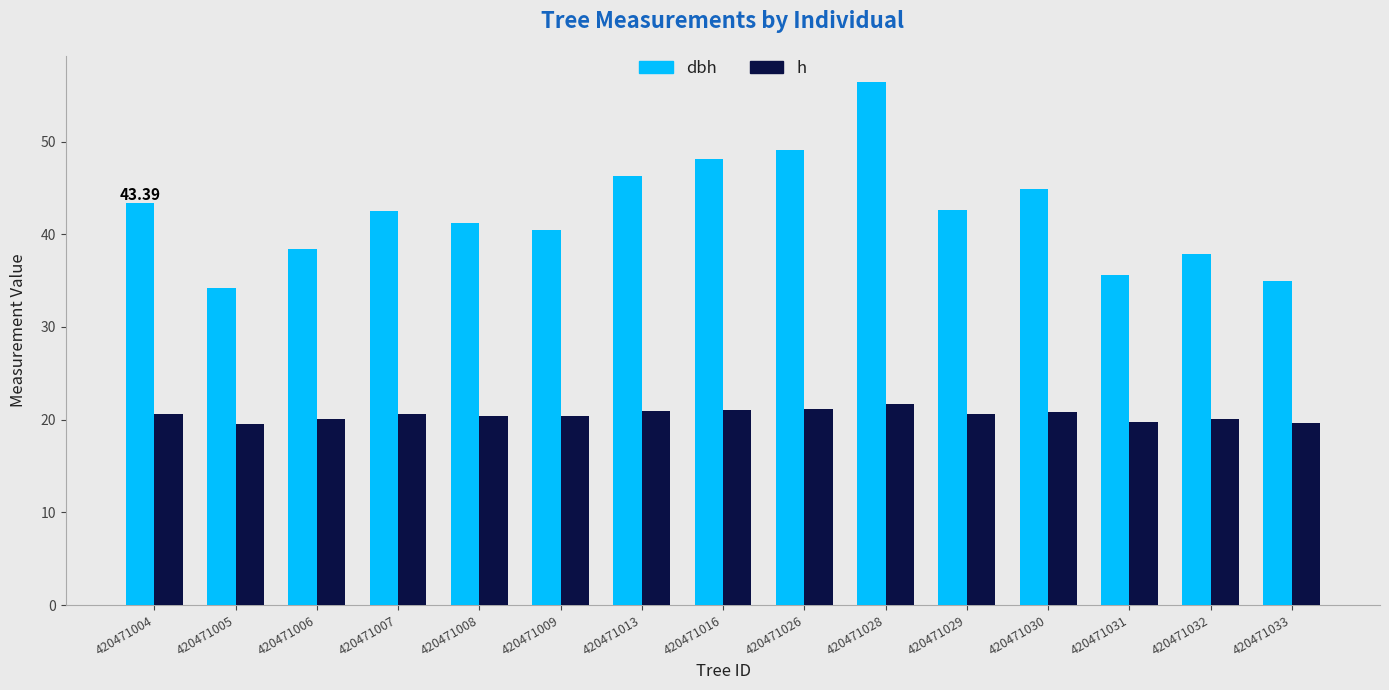

What is the value of the h bar at the 8th from the left?

21.1